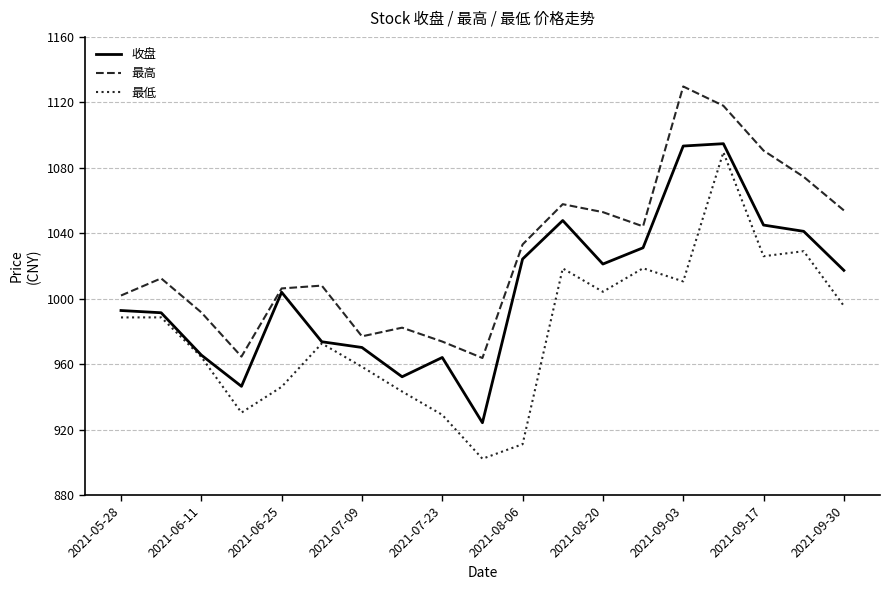

What is the minimum value for 最低?

902.2